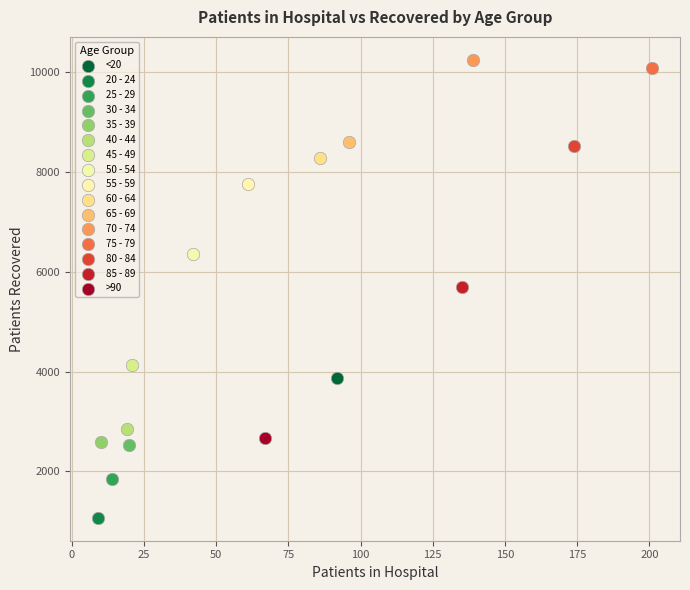

What are all the series names shown in the legend?

<20, 20 - 24, 25 - 29, 30 - 34, 35 - 39, 40 - 44, 45 - 49, 50 - 54, 55 - 59, 60 - 64, 65 - 69, 70 - 74, 75 - 79, 80 - 84, 85 - 89, >90